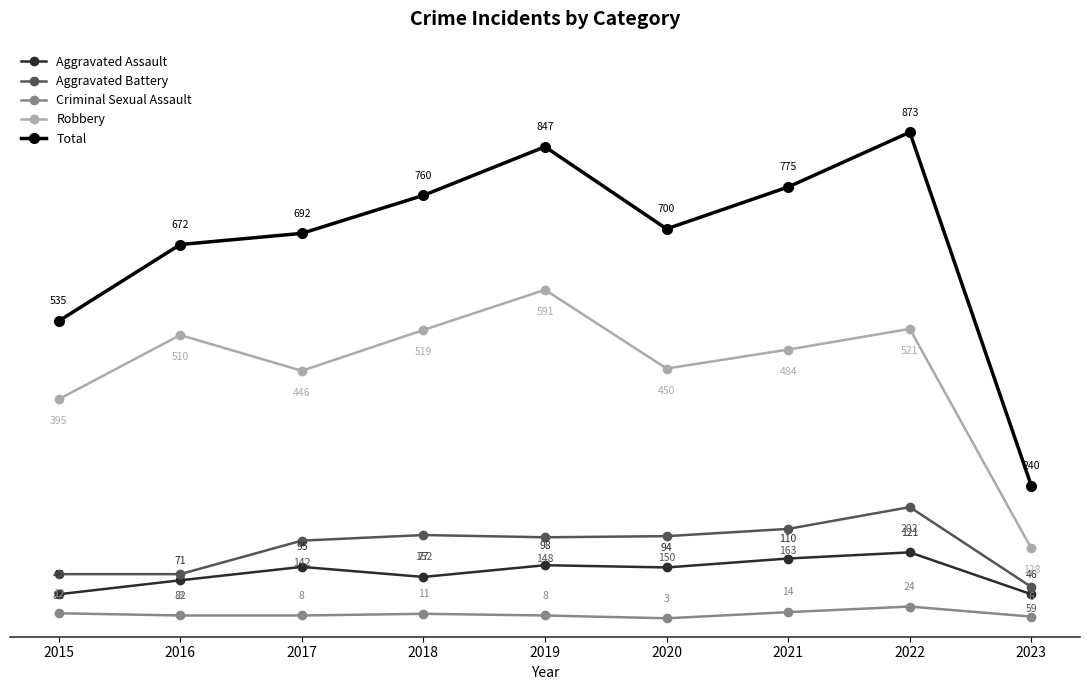

Reading left to right, transcribe all the data shown in this chart.

Aggravated Assault: 2015=46	2016=71	2017=95	2018=77	2019=98	2020=94	2021=110	2022=121	2023=46
Aggravated Battery: 2015=82	2016=82	2017=142	2018=152	2019=148	2020=150	2021=163	2022=202	2023=59
Criminal Sexual Assault: 2015=12	2016=8	2017=8	2018=11	2019=8	2020=3	2021=14	2022=24	2023=6
Robbery: 2015=395	2016=510	2017=446	2018=519	2019=591	2020=450	2021=484	2022=521	2023=128
Total: 2015=535	2016=672	2017=692	2018=760	2019=847	2020=700	2021=775	2022=873	2023=240